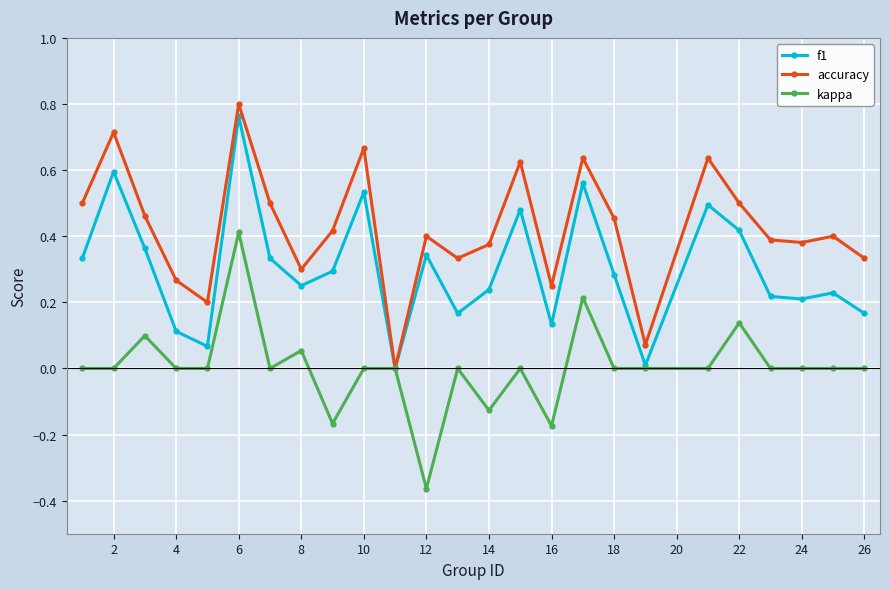

List the series in order of their overall mean, highest first.

accuracy, f1, kappa